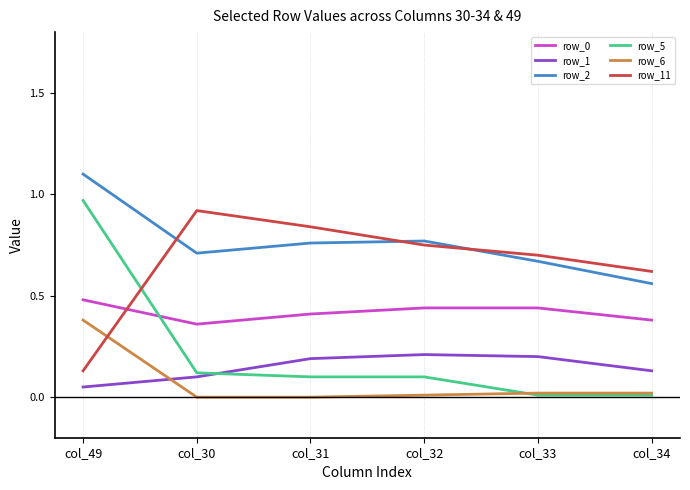

What position from the right is col_49?

6